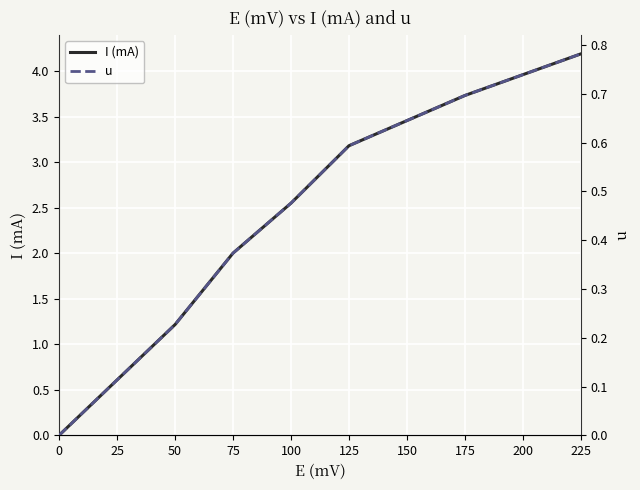

What is the value of the u point at the 4th from the left?

0.5